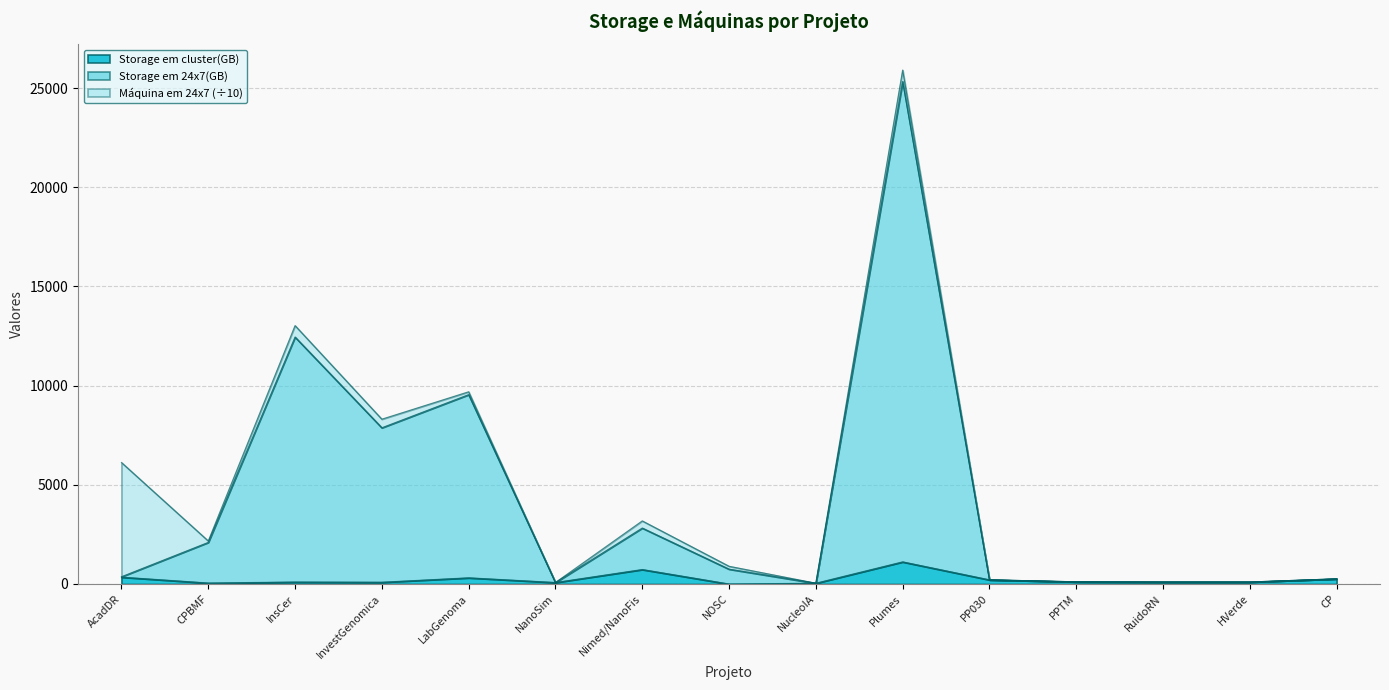

Between PP030 and HVerde, which is larger?

PP030